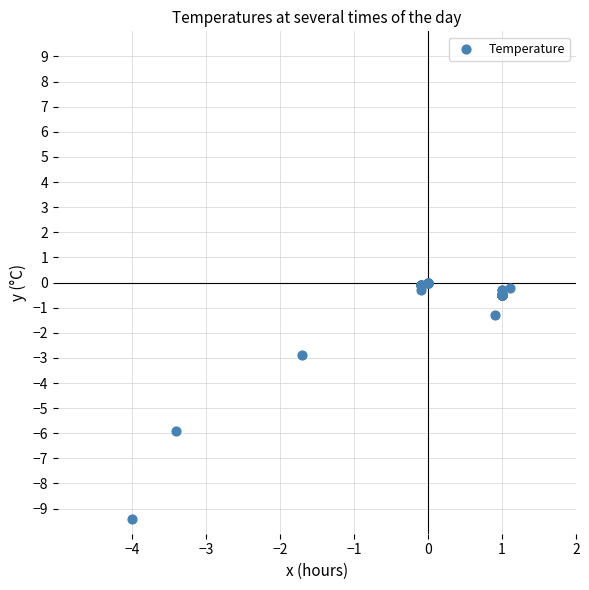

What Y value in the scatter plot is closest to -4?

-2.9